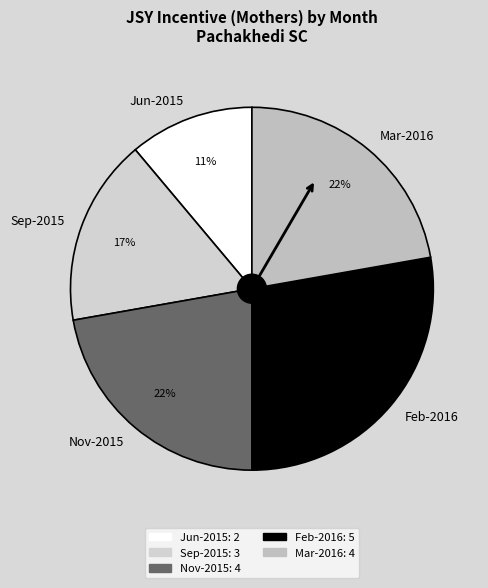

How many segments does this pie chart have?

5